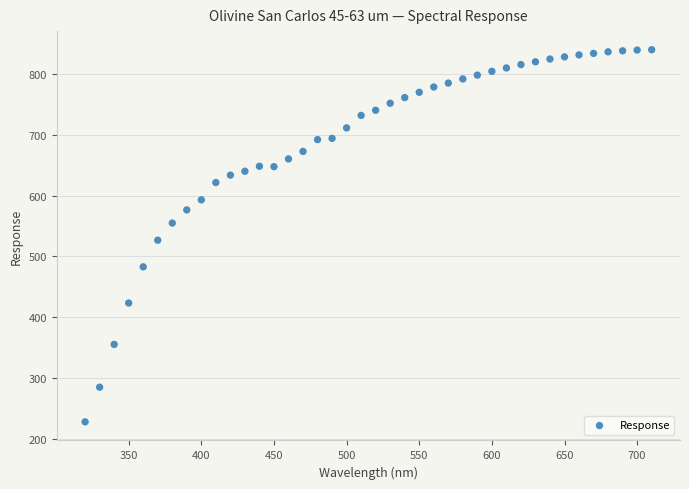

What is the range of X values (max minus min)?

390.0